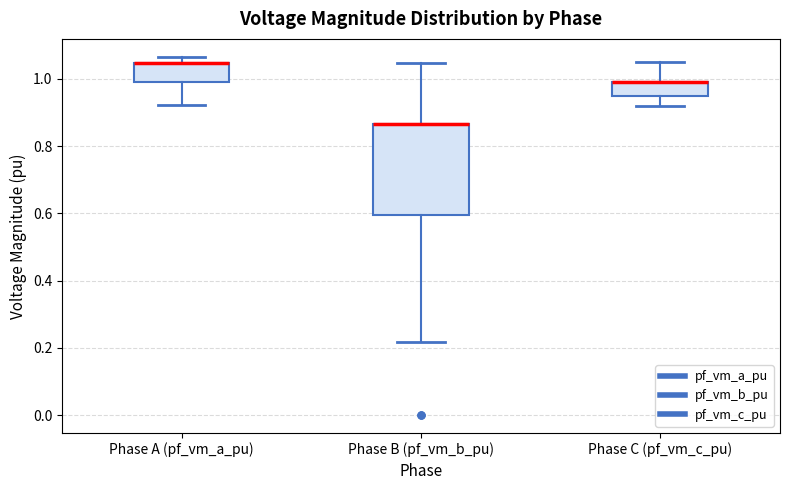

Where is the upper edge of the box for Phase C (pf_vm_c_pu) on the y-axis? The values are not printed on the chart, so give them approximately, as read against the axis.

0.98